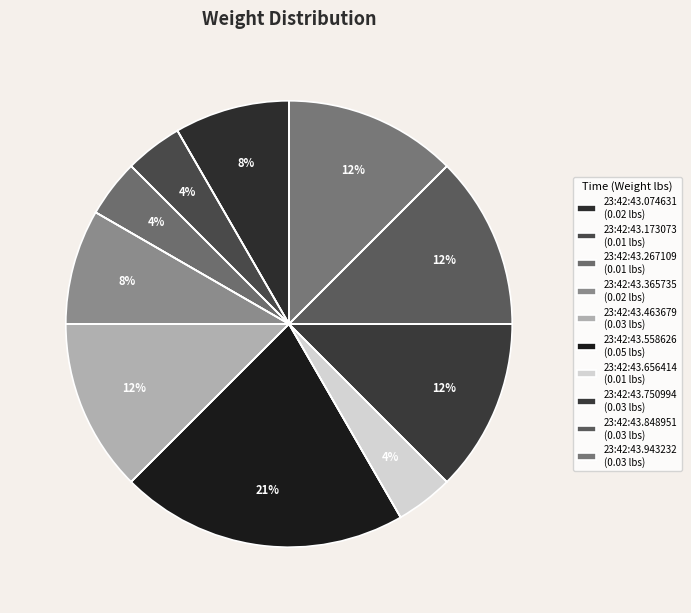

To the nearest percent, what portion does 23:42:43.558626 represent?

21%